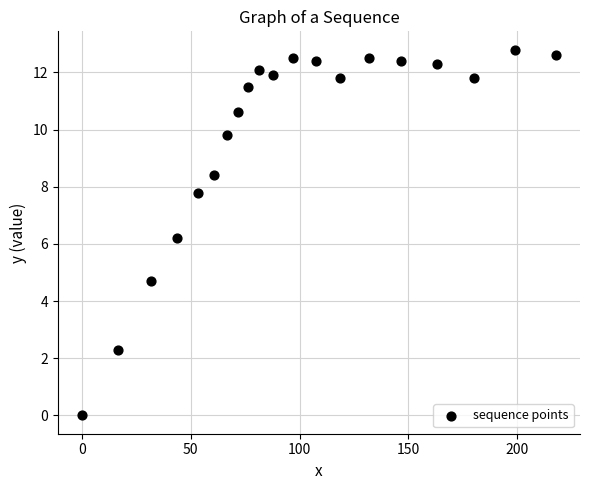

What is the range of Y values (max minus min)?

12.8